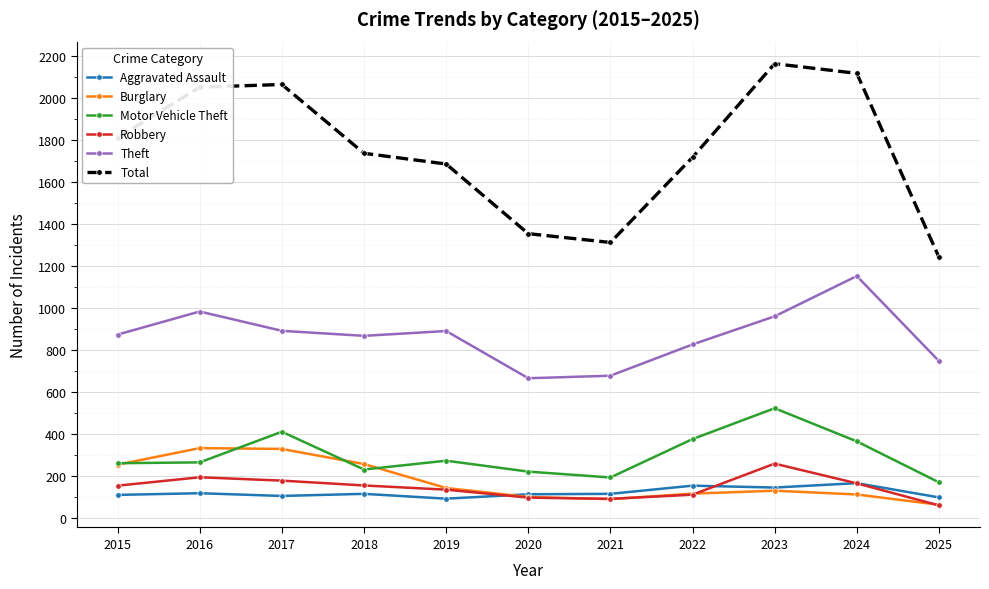

Which series has the largest total across all categories?

Total